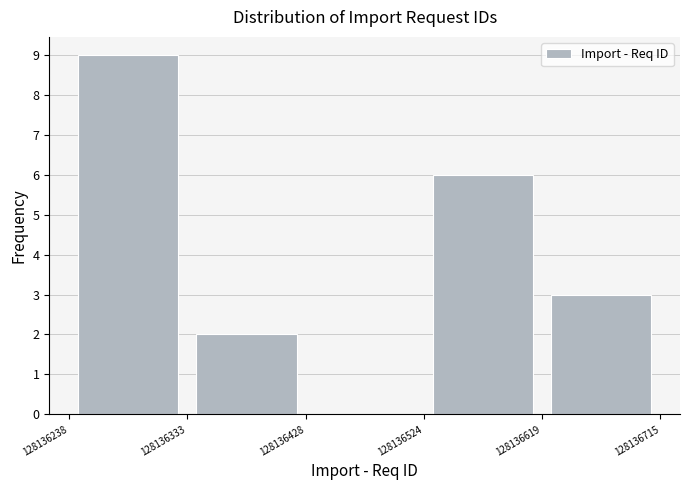

Reading left to right, transcribe this chart: for each bar, give the range it covers on the x-axis and its height. The values are not printed on the chart, so give them approximately, as read against the axis.

128136238 to 128136333: 9
128136333 to 128136428: 2
128136428 to 128136524: 0
128136524 to 128136619: 6
128136619 to 128136715: 3